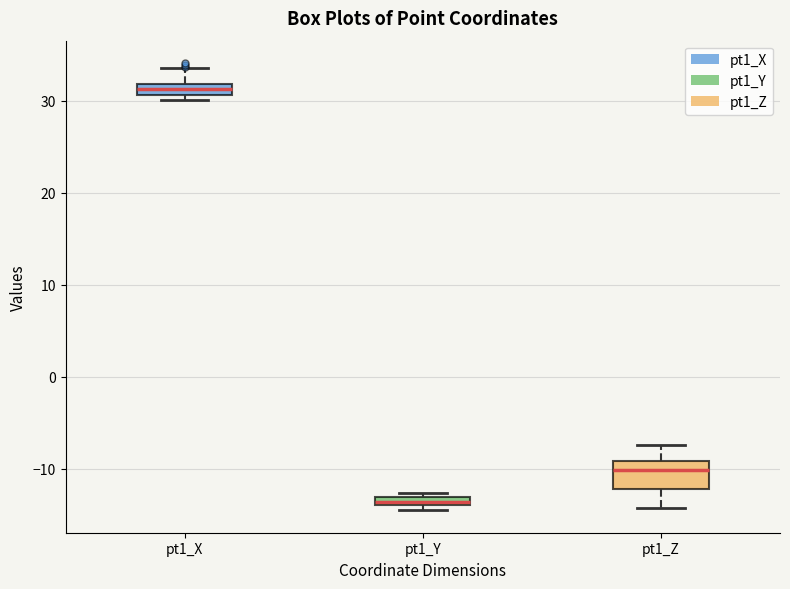

Where is the upper edge of the box for pt1_Y on the y-axis? The values are not printed on the chart, so give them approximately, as read against the axis.

-13